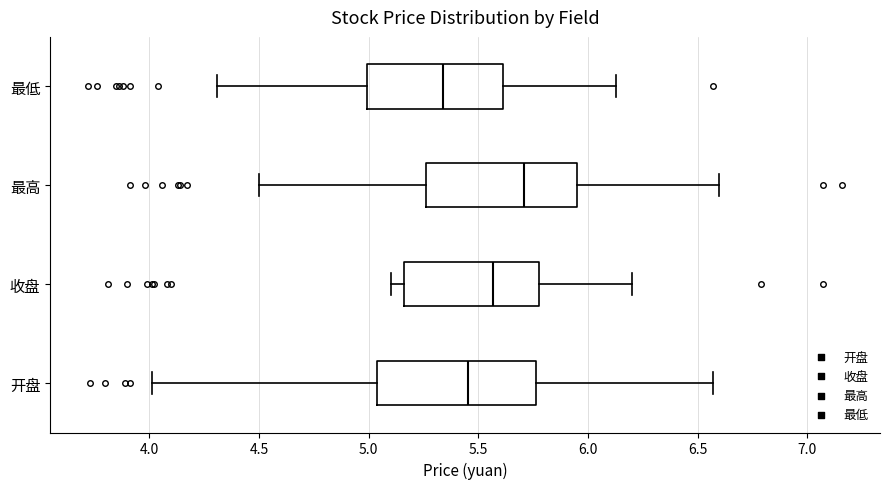

Reading bottom to top, read every box against the x-axis: the position of its median line, the range the box covers, and the ends of its whiskers. The values are not printed on the chart, so give them approximately, as read against the axis.

开盘: median 5.45, box 5.05 to 5.75, whiskers 4.00 to 6.55
收盘: median 5.55, box 5.15 to 5.80, whiskers 5.10 to 6.20
最高: median 5.70, box 5.25 to 5.95, whiskers 4.50 to 6.60
最低: median 5.35, box 5.00 to 5.60, whiskers 4.30 to 6.15